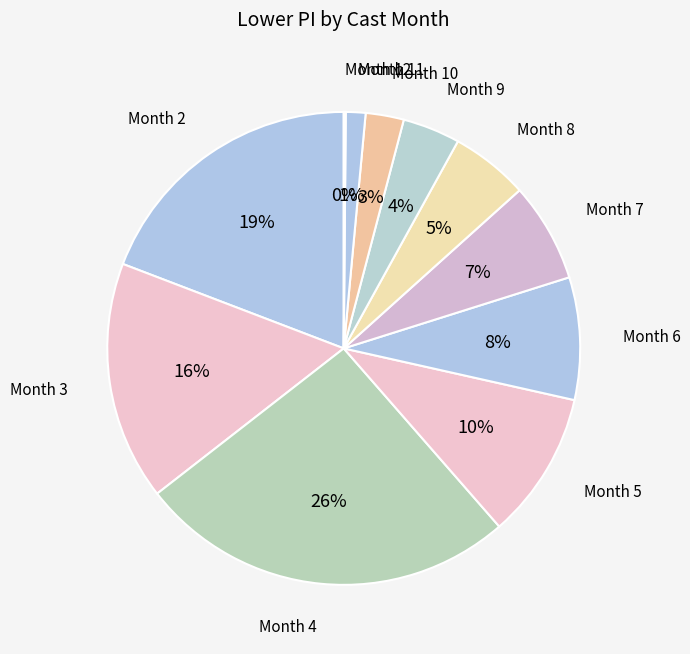

To the nearest percent, what is the difference between the largest and smallest slice percentages?

26%